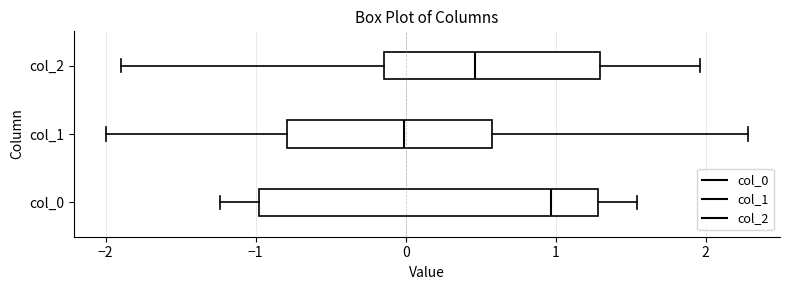

Which box's median line is the furthest to the left?

col_1